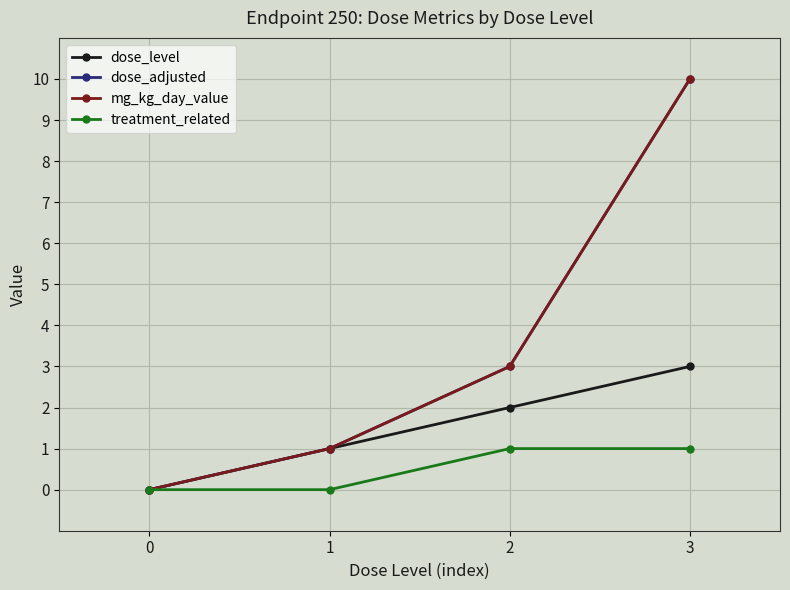

Does the chart have visible grid lines?

Yes